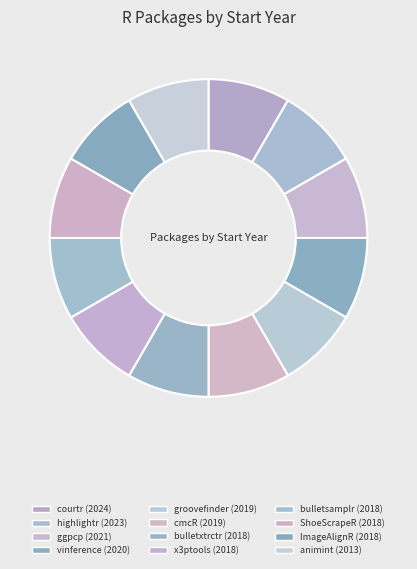

Does animint account for over 50% of the chart?

No